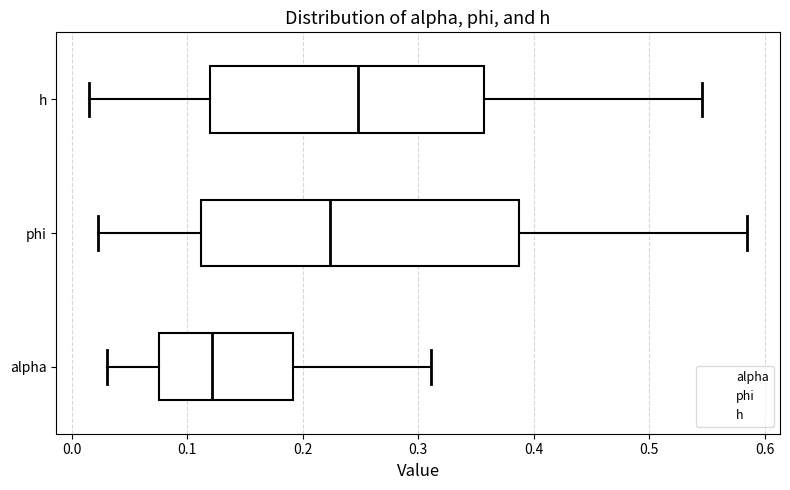

Where is the right edge of the box for alpha on the x-axis? The values are not printed on the chart, so give them approximately, as read against the axis.

0.19